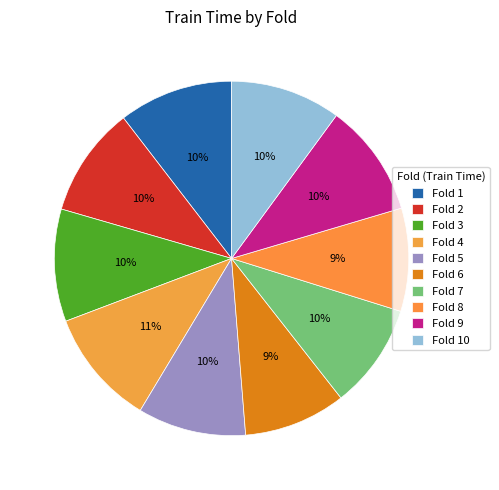

Rank the categories by value from lowest to highest.

Fold 6, Fold 8, Fold 7, Fold 5, Fold 2, Fold 10, Fold 3, Fold 9, Fold 1, Fold 4